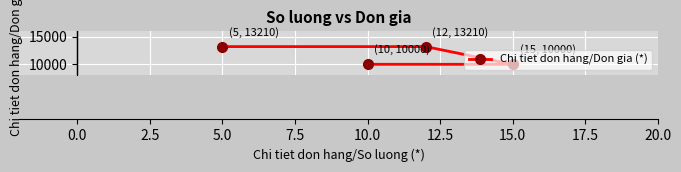

What is the sum of the values at 5.0 and 15.0?

23210